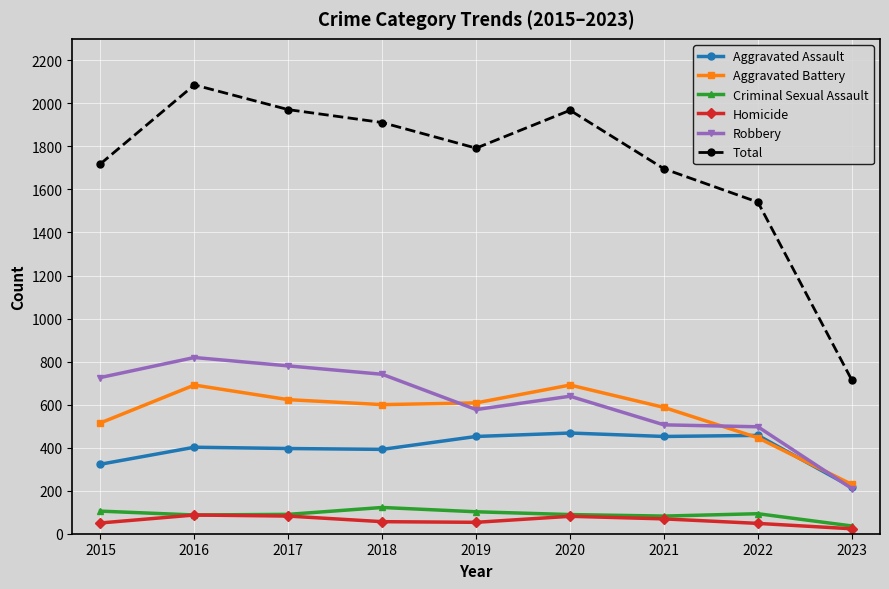

Is it true that Aggravated Battery equals 229 at 2023?

True